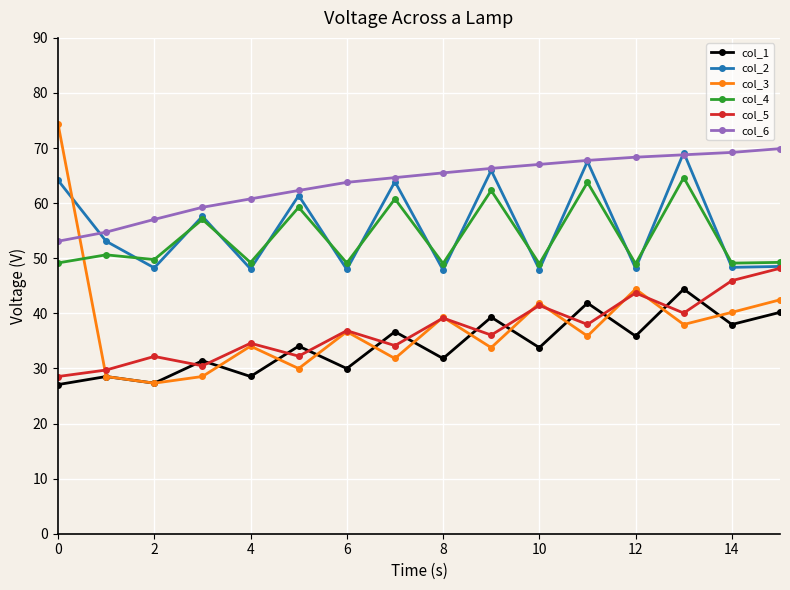

What is the minimum value shown in the chart?

27.1